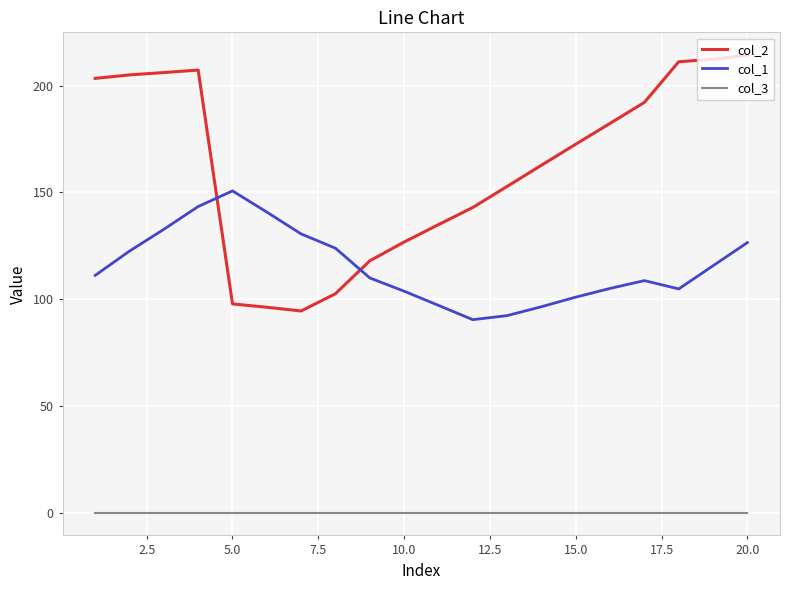

At how many categories does at least one series exceed 197?

7